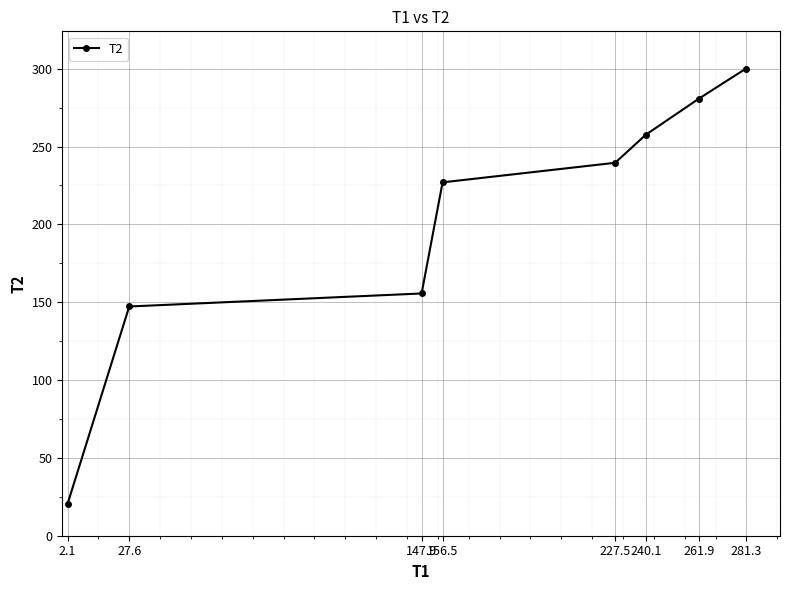

What is the difference between the maximum and second lowest values?

152.8